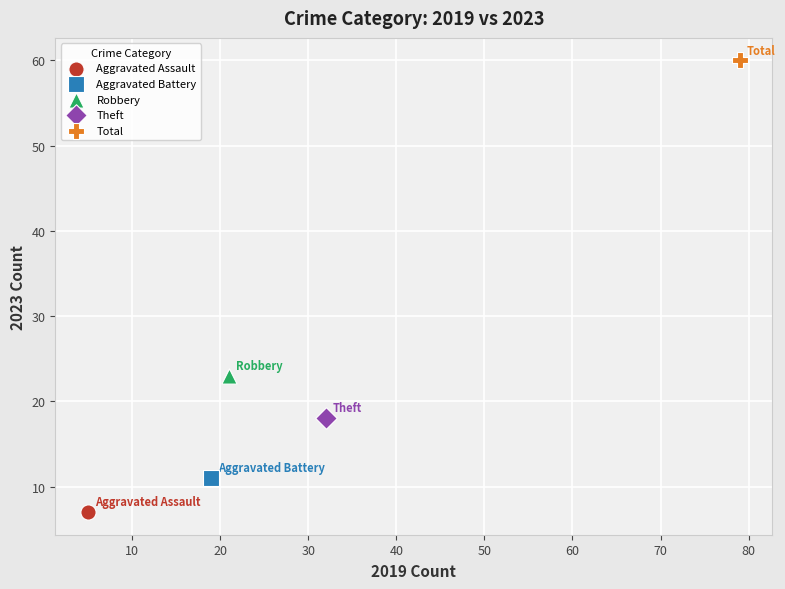

Which series reaches the minimum Y coordinate?

Aggravated Assault